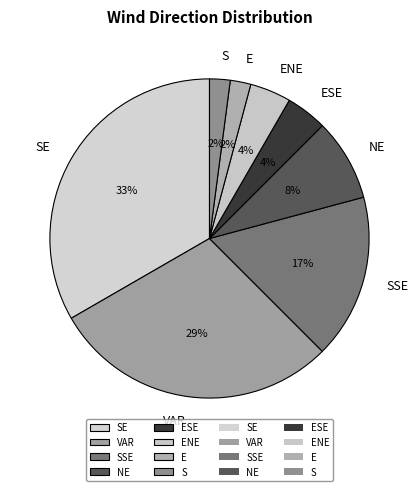

Do ESE and NE together represent more than half of the pie?

No